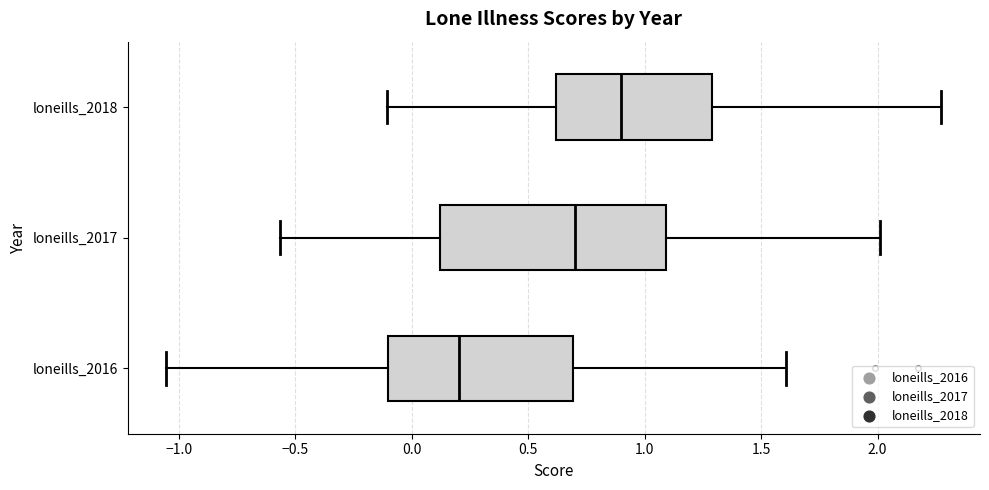

Reading bottom to top, transcribe this box plot: for each box, give where its median line is, the range the box spans, and where its two whiskers end, as read against the x-axis. The values are not printed on the chart, so give them approximately, as read against the axis.

loneills_2016: median 0.20, box -0.10 to 0.70, whiskers -1.05 to 1.60
loneills_2017: median 0.70, box 0.10 to 1.10, whiskers -0.55 to 2.00
loneills_2018: median 0.90, box 0.60 to 1.30, whiskers -0.10 to 2.25